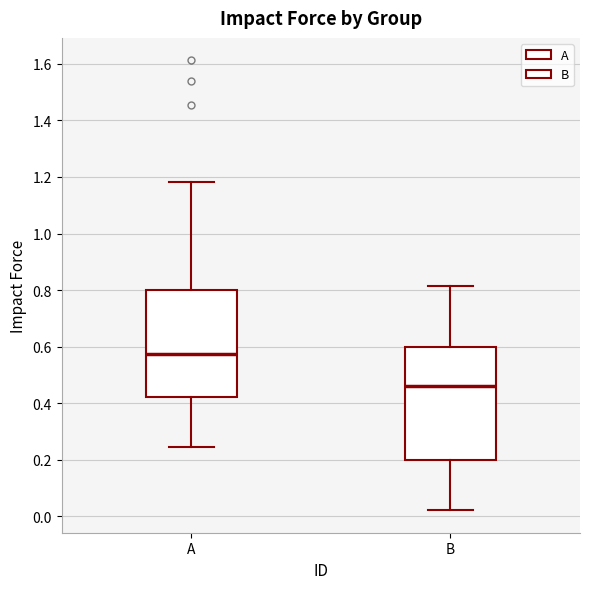

Where does the upper whisker of the box for A end on the y-axis? The values are not printed on the chart, so give them approximately, as read against the axis.

1.18